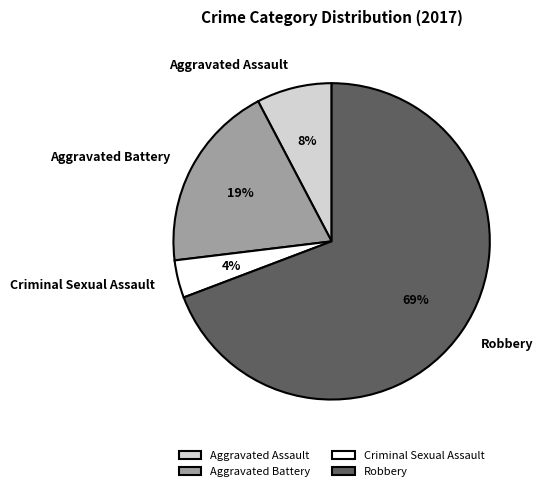

Which category has the smallest portion of the pie?

Criminal Sexual Assault